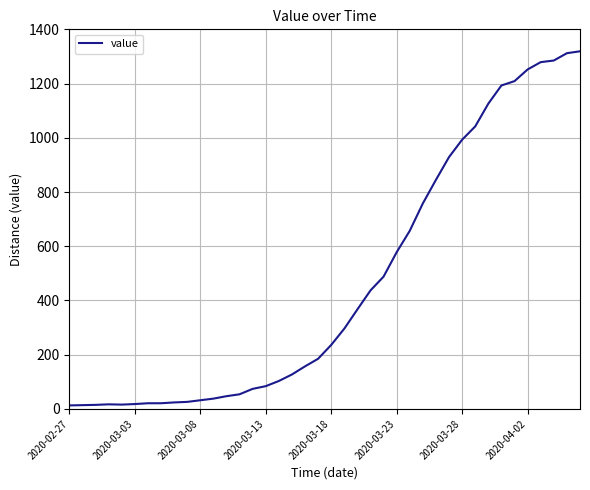

Does the chart display data point markers on the line(s)?

No